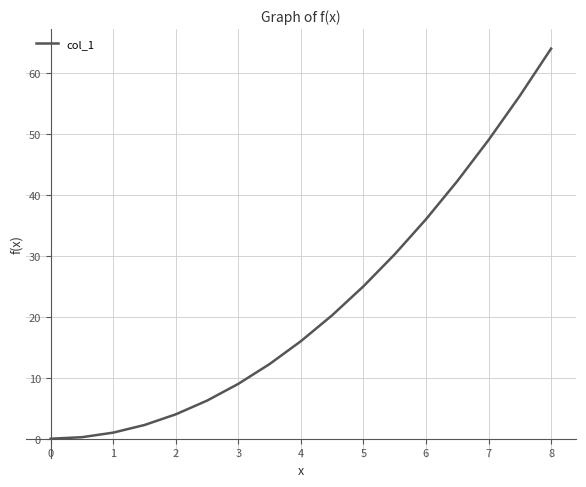

True or false: there are more than 1 points higher than both neighbors.

False